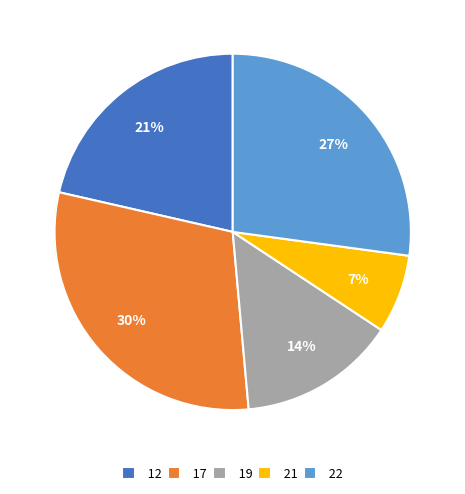

Rank the categories by value from highest to lowest.

17, 22, 12, 19, 21